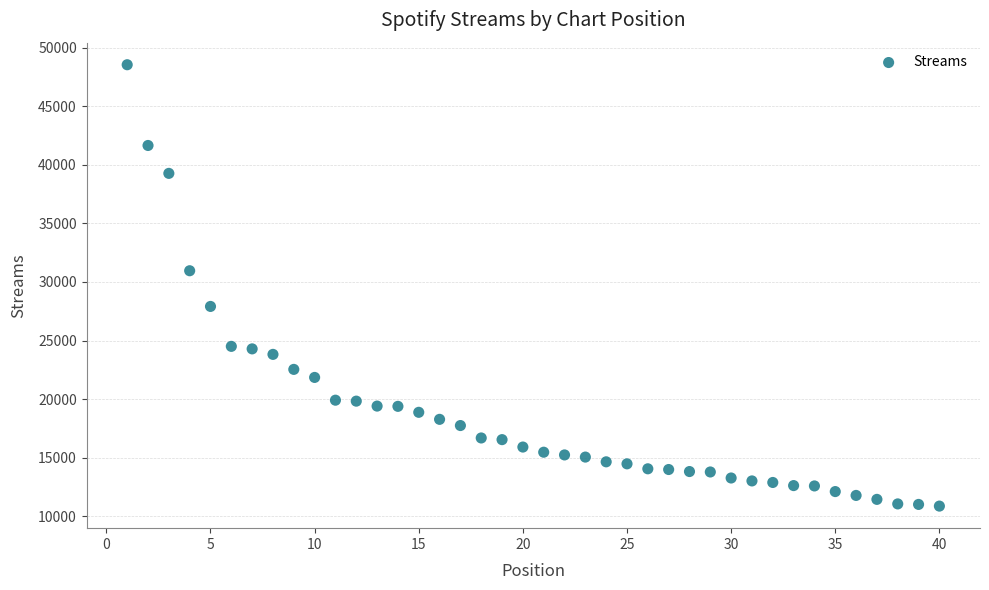

What is the range of X values (max minus min)?

39